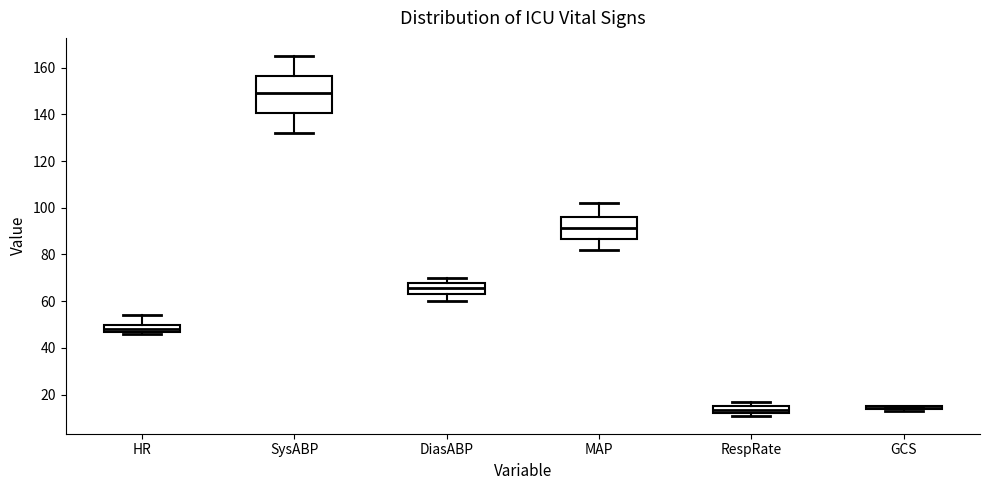

Which box is the tallest, from its lower edge to its upper edge?

SysABP